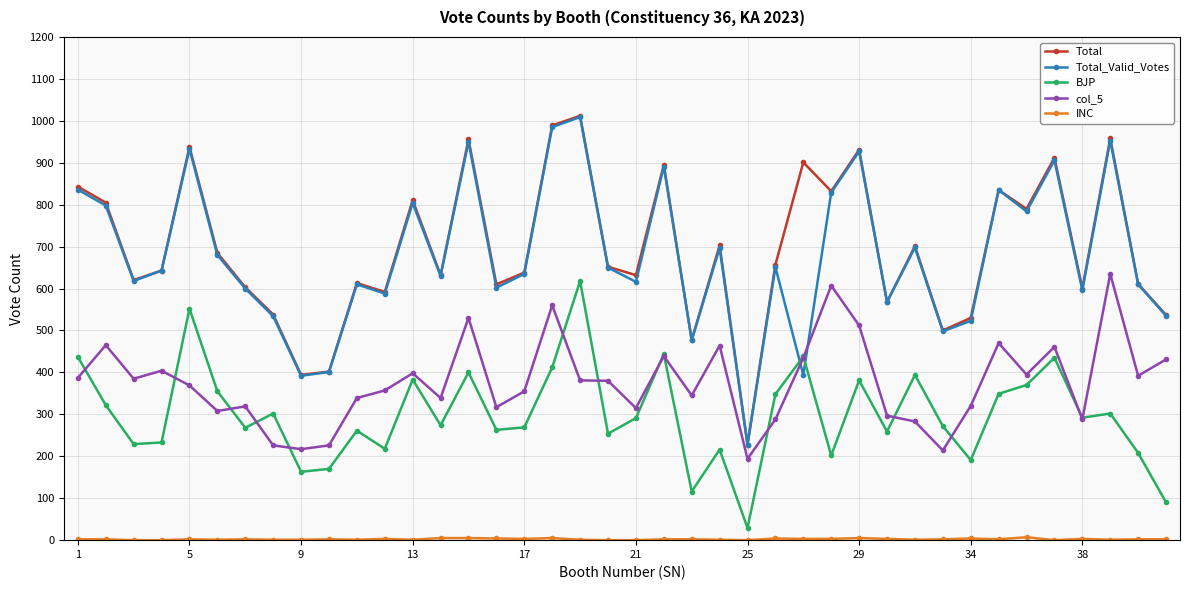

Which series has the largest range (max minus min)?

Total